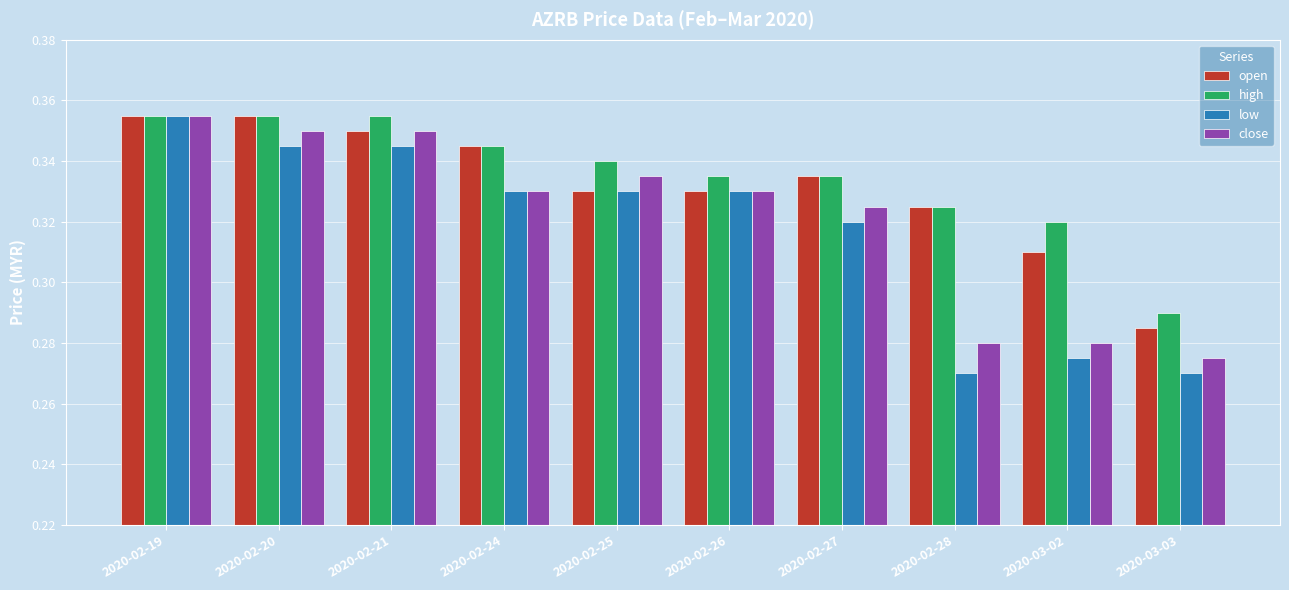

What is the difference between the maximum and second lowest values in the close series?

0.1